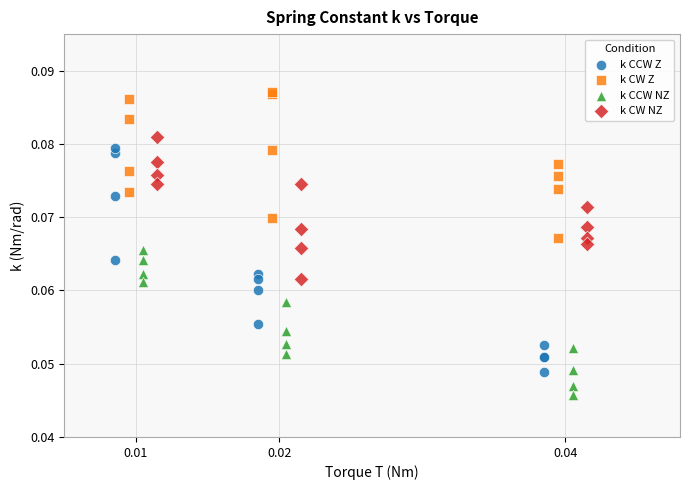

Which series reaches the maximum Y coordinate?

k CW Z